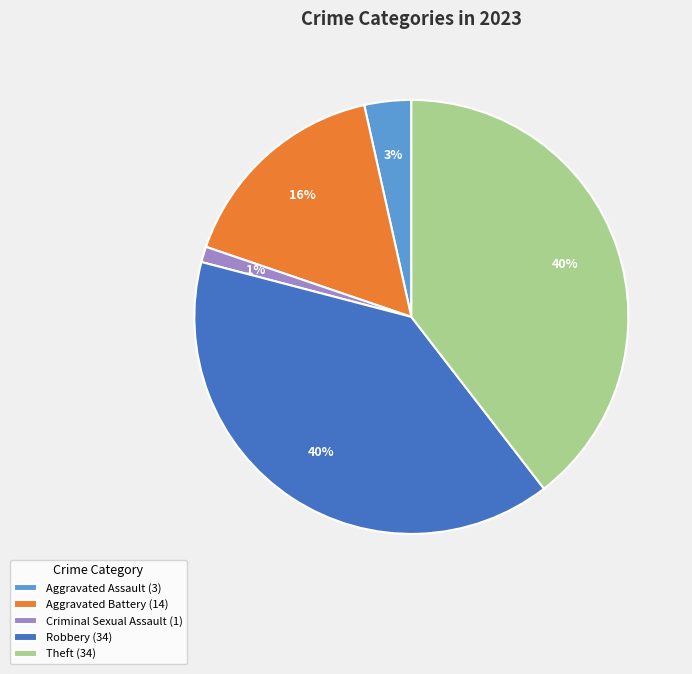

Count the number of slices in the pie.

5